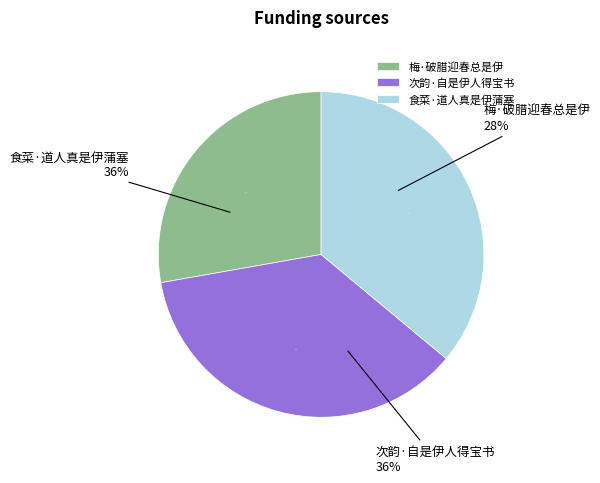

How many slices are in this pie chart?

3